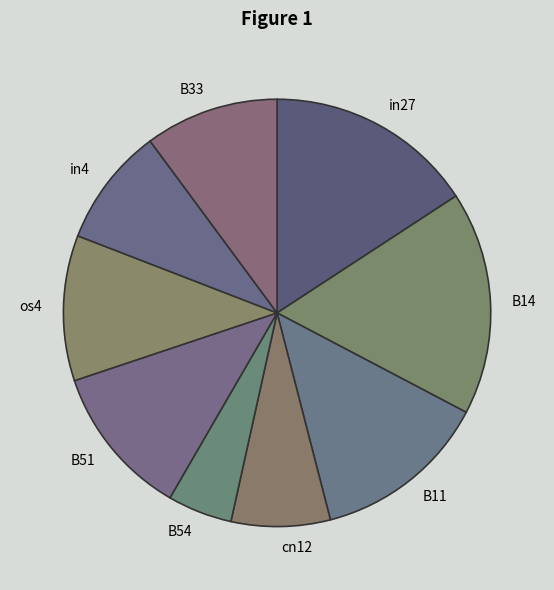

What is the largest slice in the pie chart?

B14